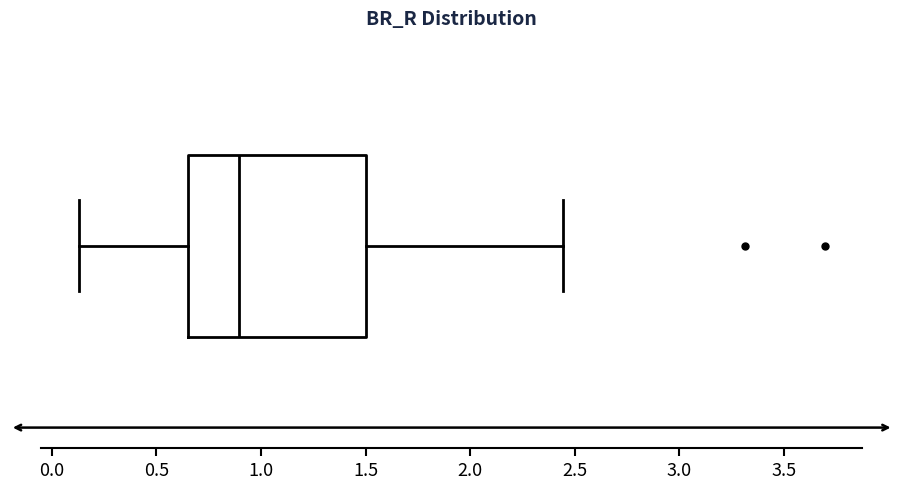

Read this box plot against the x-axis: the position of the median line, the range covered by the box, and the ends of both whiskers. The values are not printed on the chart, so give them approximately, as read against the axis.

median 0.90, box 0.65 to 1.50, whiskers 0.15 to 2.45